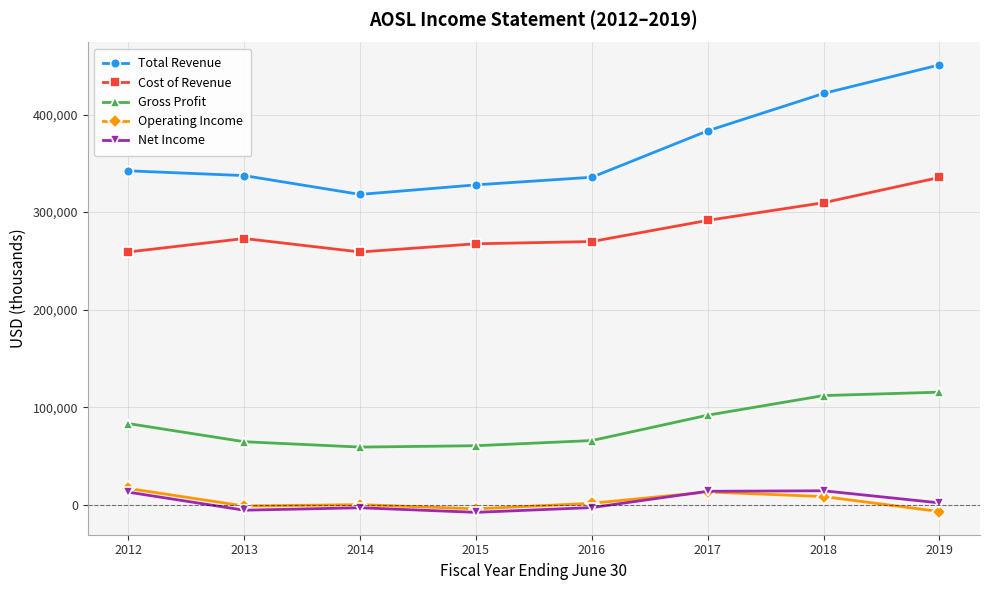

At 2019, list the series in order from largest to smallest.

Total Revenue, Cost of Revenue, Gross Profit, Net Income, Operating Income